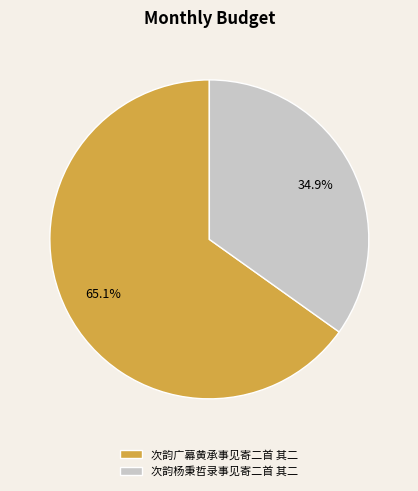

Combined, what portion of the pie is 次韵杨秉哲录事见寄二首 其二 and 次韵广幕黄承事见寄二首 其二?

100.0%